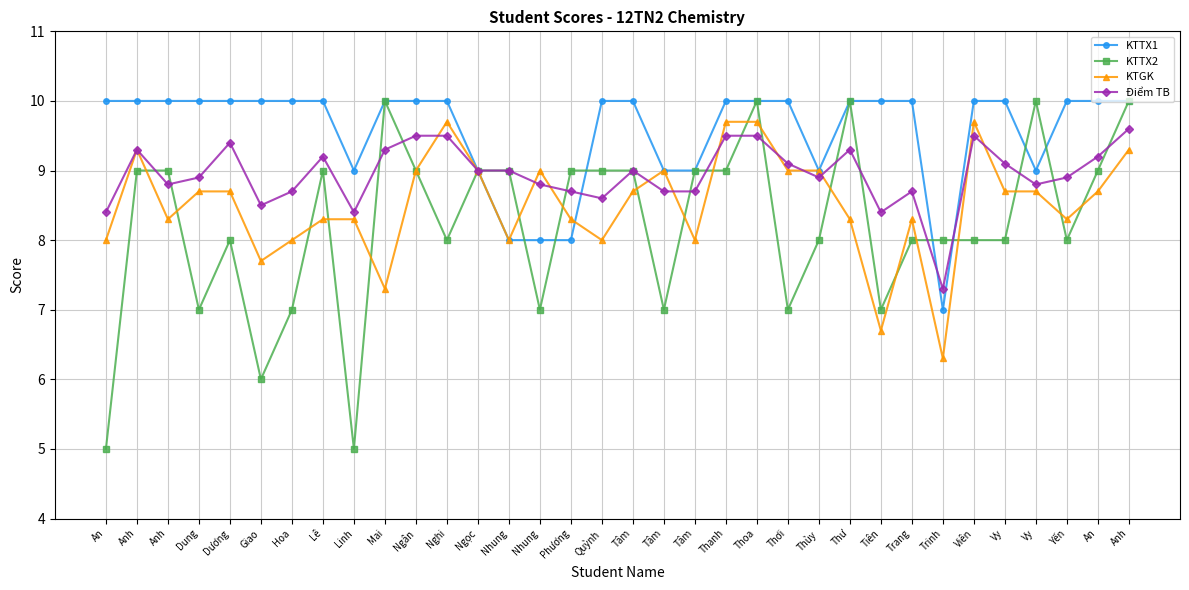

At which category does the chart reach its peak across all series?

An